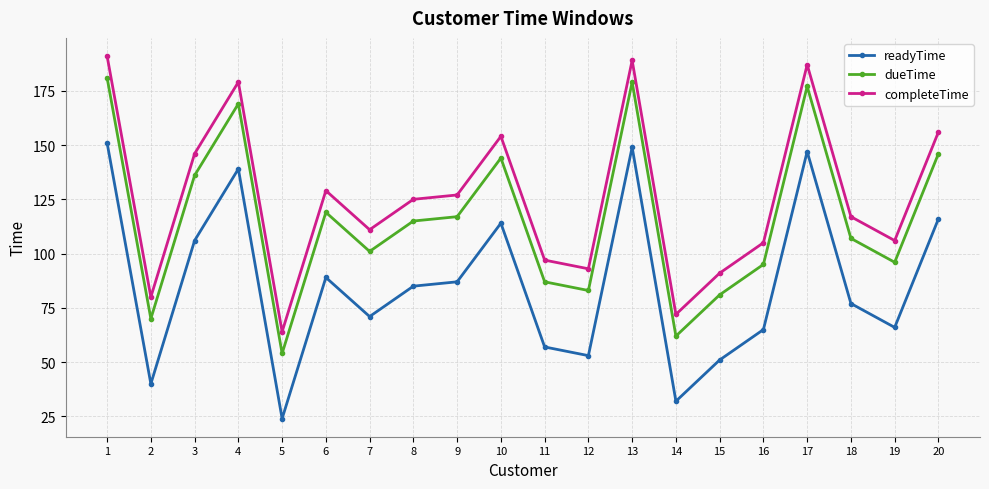

Reading left to right, list all the values displayed in this chart.

readyTime: 1=151	2=40	3=106	4=139	5=24	6=89	7=71	8=85	9=87	10=114	11=57	12=53	13=149	14=32	15=51	16=65	17=147	18=77	19=66	20=116
dueTime: 1=181	2=70	3=136	4=169	5=54	6=119	7=101	8=115	9=117	10=144	11=87	12=83	13=179	14=62	15=81	16=95	17=177	18=107	19=96	20=146
completeTime: 1=191	2=80	3=146	4=179	5=64	6=129	7=111	8=125	9=127	10=154	11=97	12=93	13=189	14=72	15=91	16=105	17=187	18=117	19=106	20=156